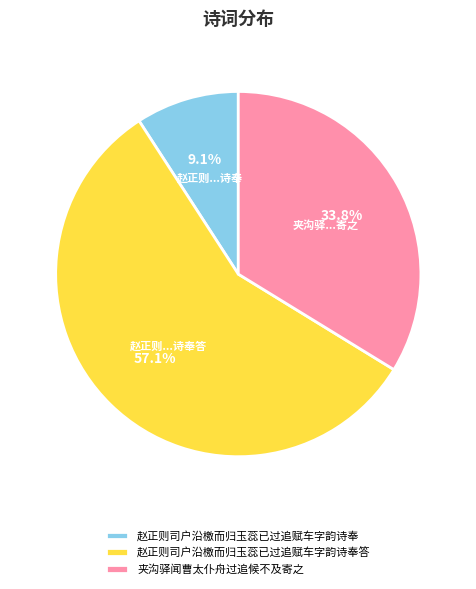

Between 赵正则司户沿檄而归玉蕊已过追赋车字韵诗奉 and 赵正则司户沿檄而归玉蕊已过追赋车字韵诗奉答, which is larger?

赵正则司户沿檄而归玉蕊已过追赋车字韵诗奉答